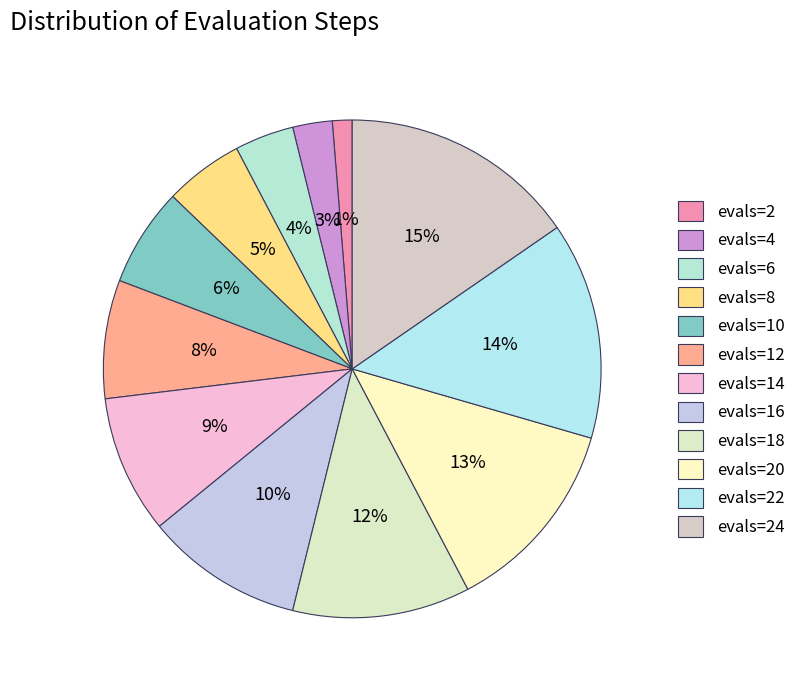

What is the ratio of the value at evals=16 to the value at evals=8?

2.0